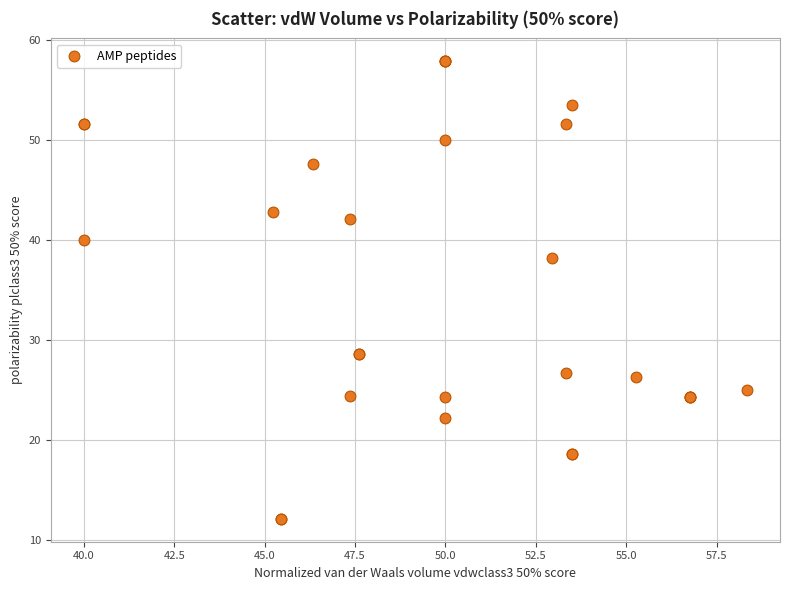

What Y value in the scatter plot is closest to 35?

38.2